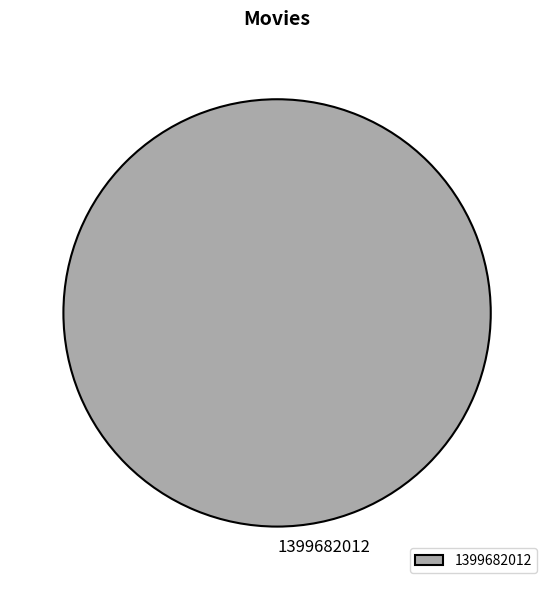

Is there a majority slice in this chart?

Yes